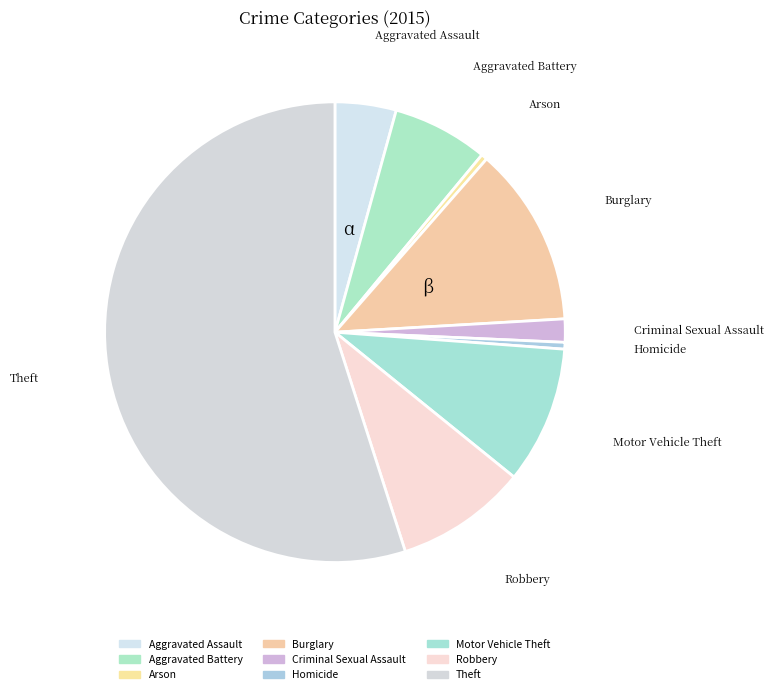

Which slice is the largest?

Theft